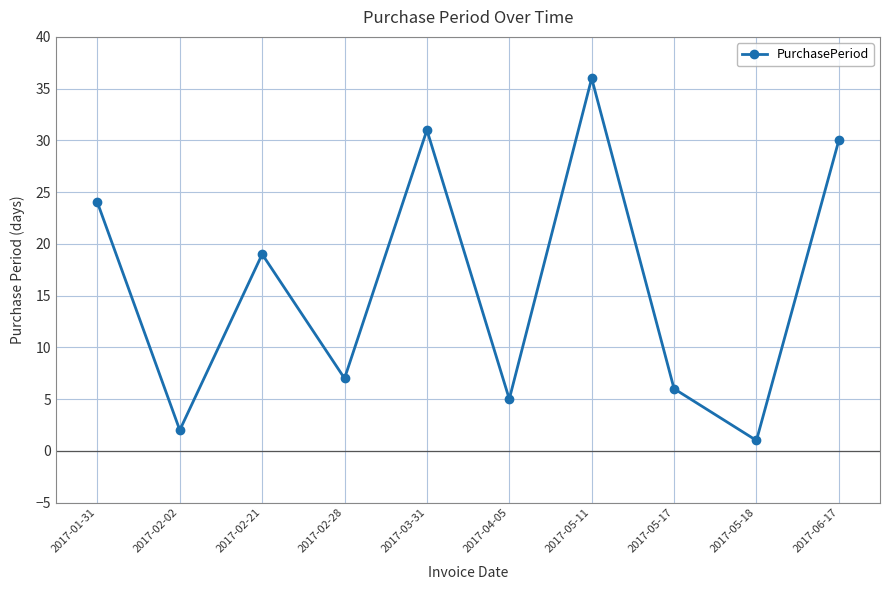

The value at 2017-06-17 is 41. True or false?

False